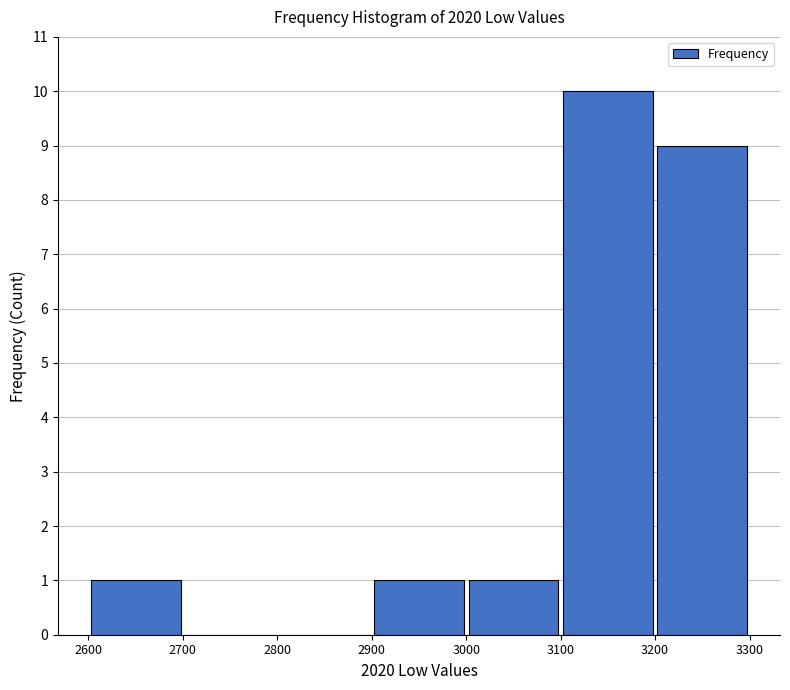

Reading left to right, transcribe this chart: for each bar, give the range it covers on the x-axis and its height. The values are not printed on the chart, so give them approximately, as read against the axis.

2600 to 2700: 1
2700 to 2800: 0
2800 to 2900: 0
2900 to 3000: 1
3000 to 3100: 1
3100 to 3200: 10
3200 to 3300: 9